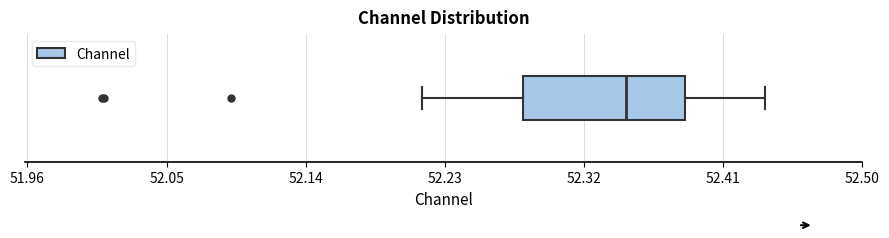

Read this box plot against the x-axis: the position of the median line, the range covered by the box, and the ends of both whiskers. The values are not printed on the chart, so give them approximately, as read against the axis.

median 52.35, box 52.28 to 52.39, whiskers 52.22 to 52.44